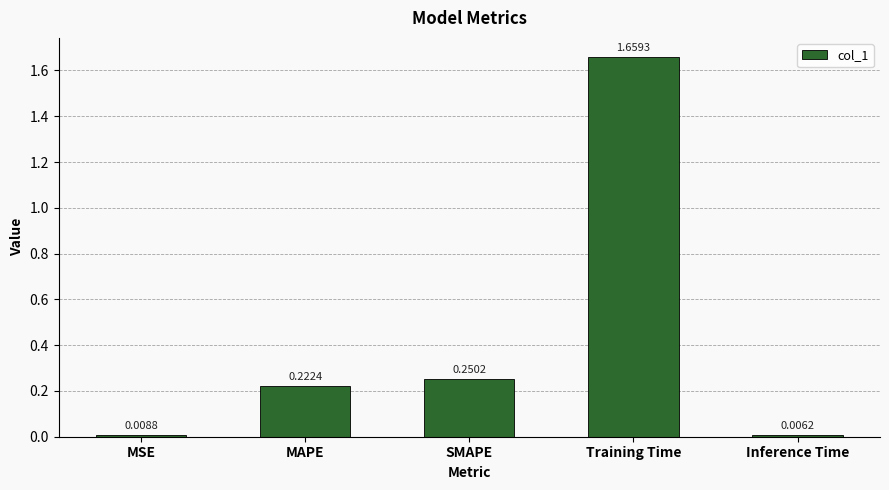

At which category does the chart reach its minimum across all series?

Inference Time